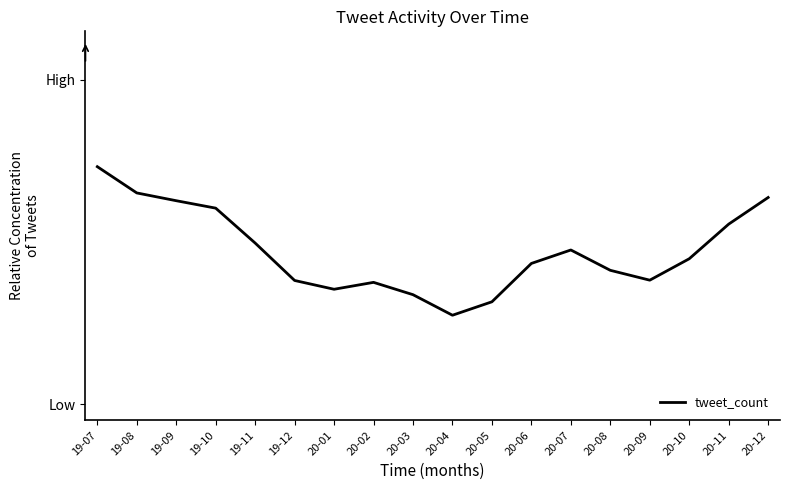

True or false: the data shows 0.7 at 20-02.

False